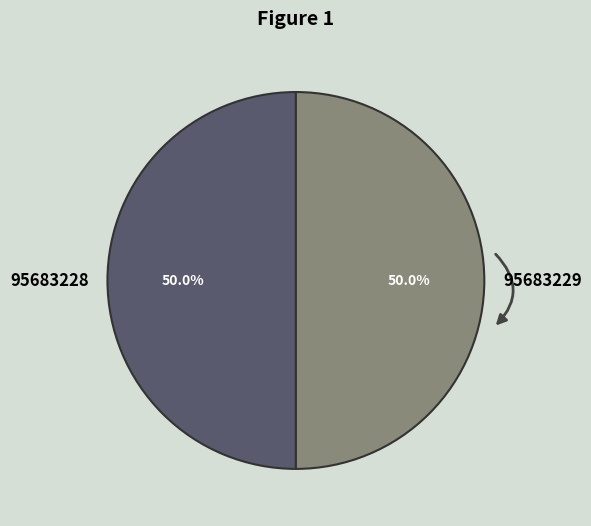

The 95683229 slice represents 62% of the pie. True or false?

False